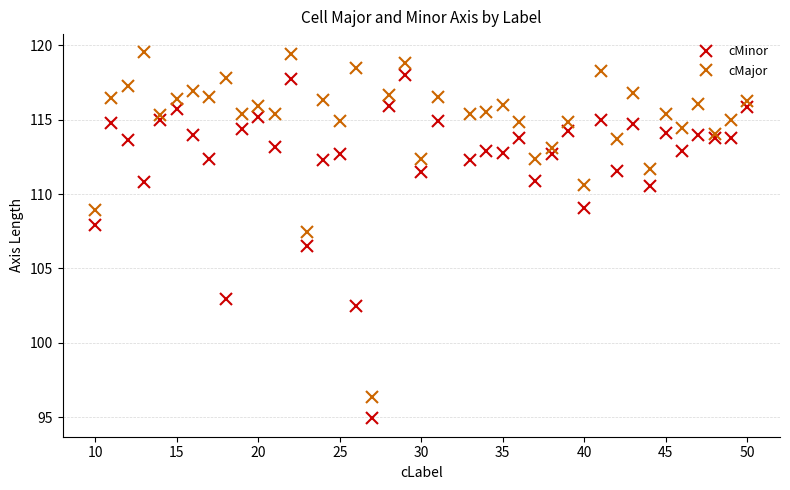

At how many categories does at least one series exceed 101?

39